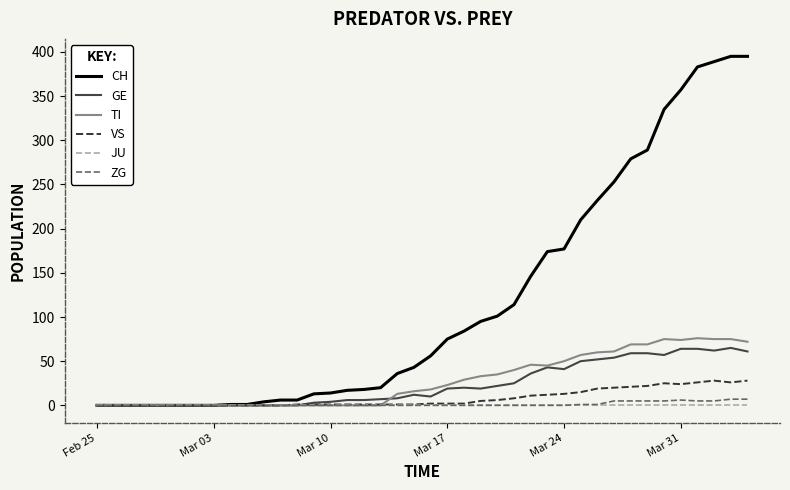

How many values in the TI series are below 18?

20